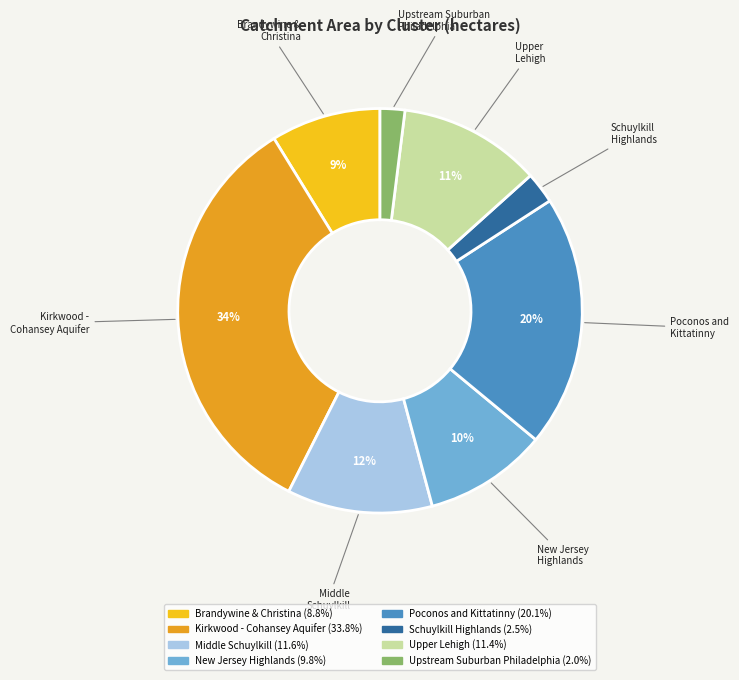

To the nearest percent, what portion does Upstream Suburban Philadelphia represent?

2%